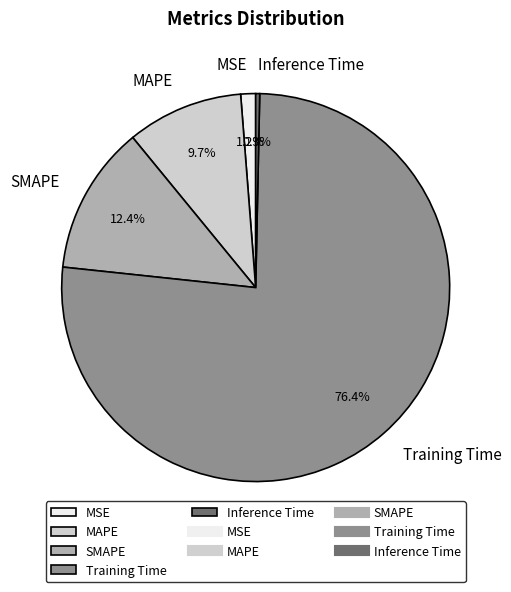

What percentage is NOT represented by SMAPE?

87.6%